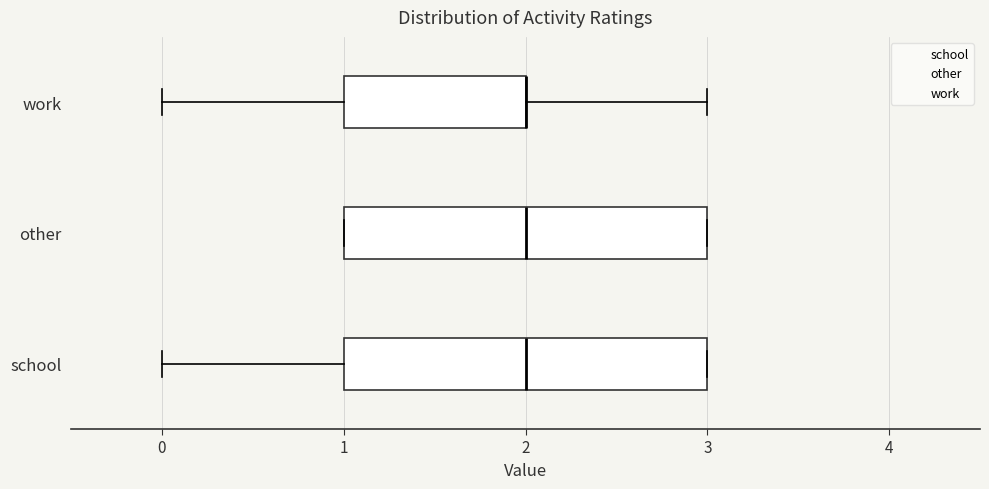

Reading bottom to top, transcribe this box plot: for each box, give where its median line is, the range the box spans, and where its two whiskers end, as read against the x-axis. The values are not printed on the chart, so give them approximately, as read against the axis.

school: median 2, box 1 to 3, whiskers 0 to 3
other: median 2, box 1 to 3, whiskers 1 to 3
work: median 2 (drawn on the box's right edge), box 1 to 2, whiskers 0 to 3